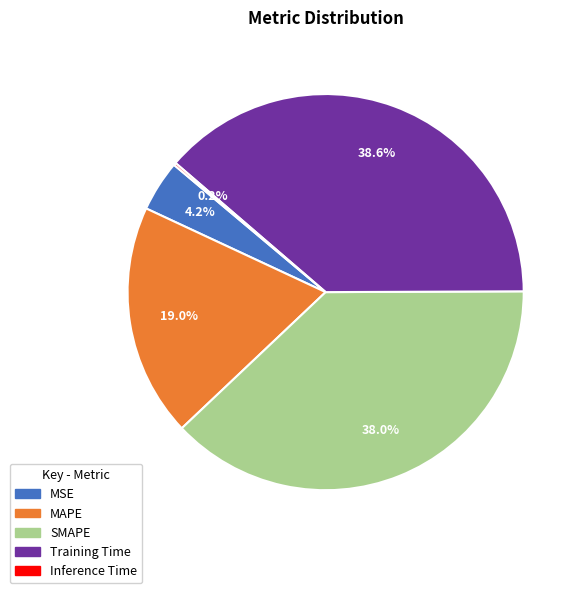

The Training Time slice represents 26% of the pie. True or false?

False